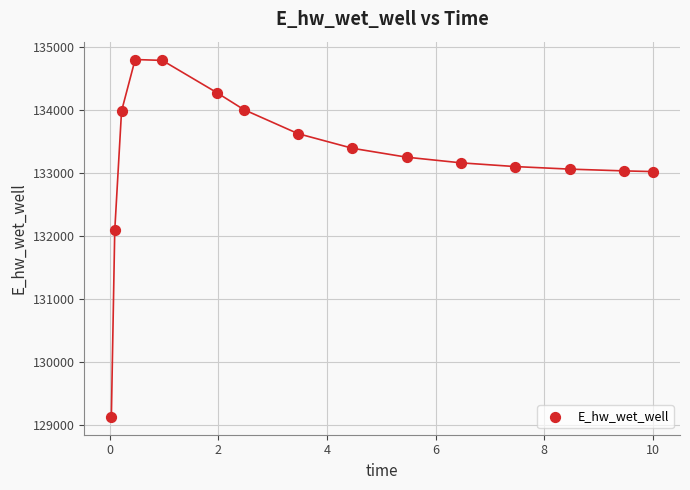

What Y value in the scatter plot is closest to 131967?

132091.1